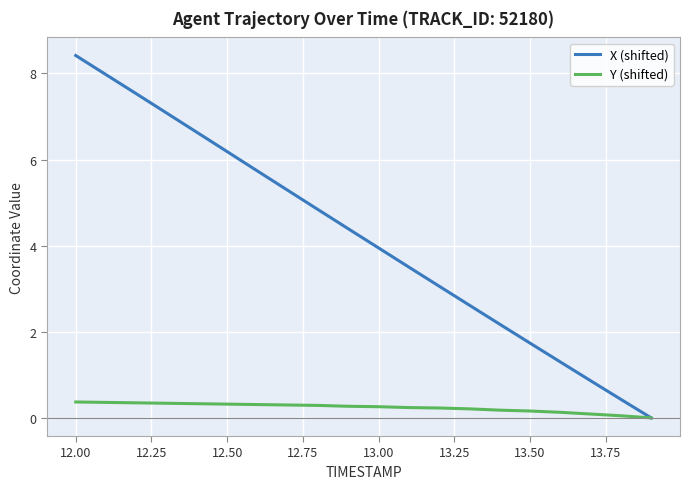

What is the maximum value for Y (shifted)?

0.4